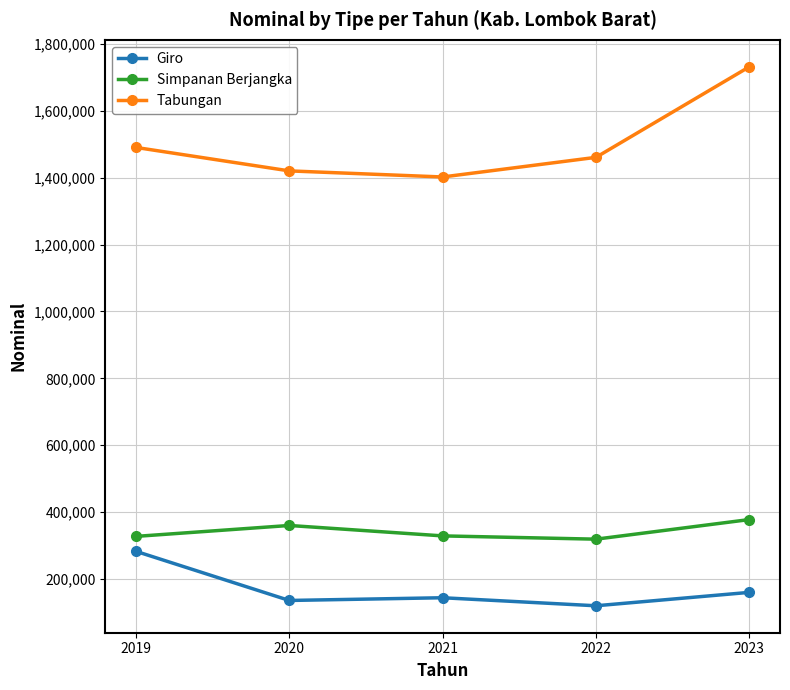

List the series in order of their peak value, highest first.

Tabungan, Simpanan Berjangka, Giro